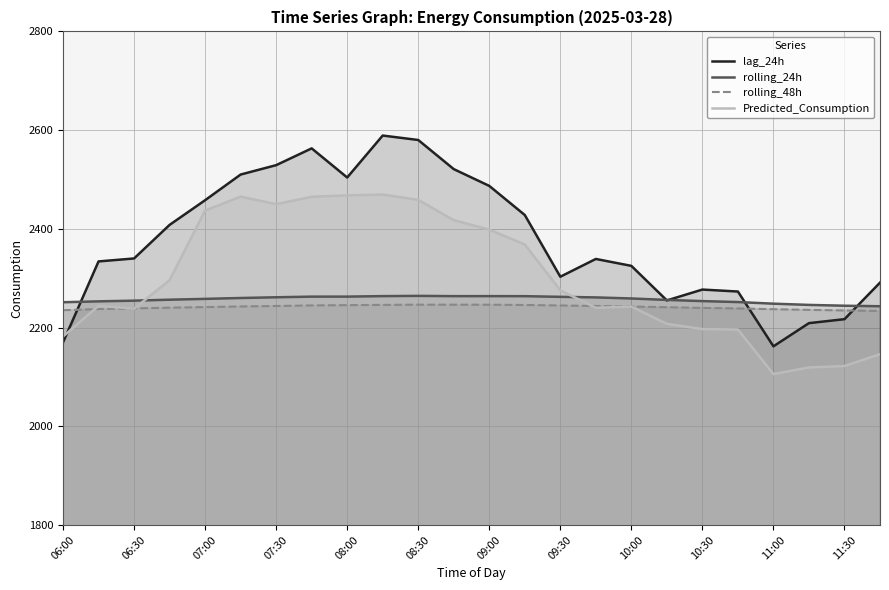

How many categories are shown in the chart?

24